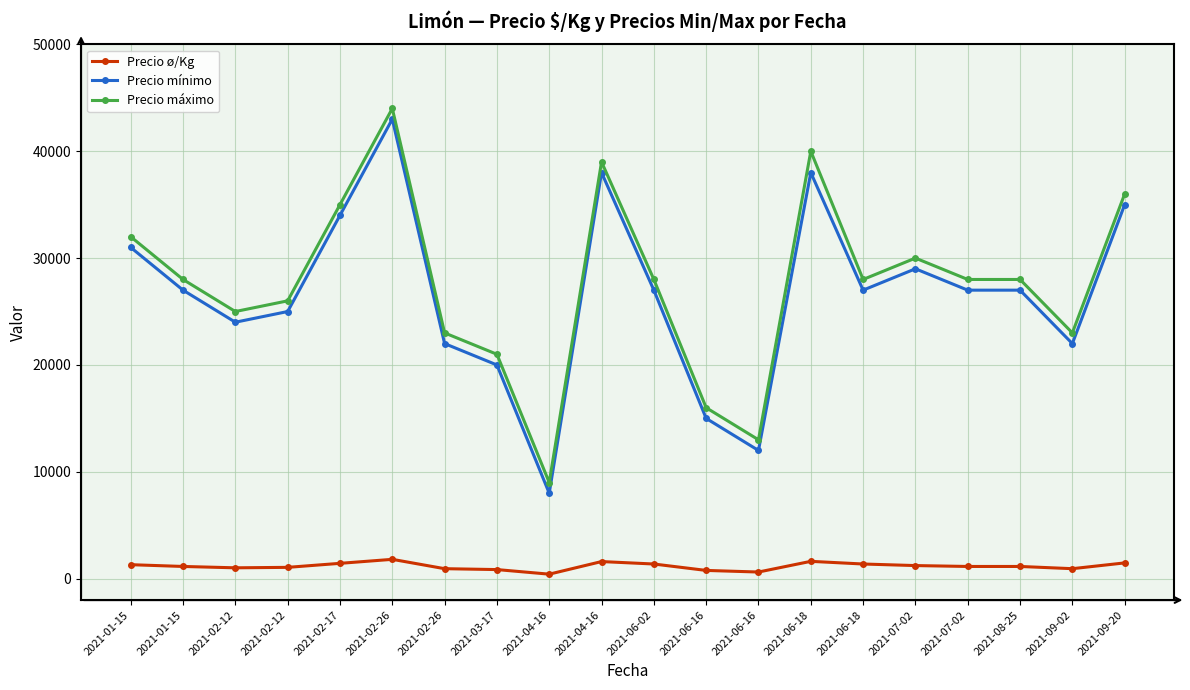

What is the total value across all series at 2021-08-25?

56146